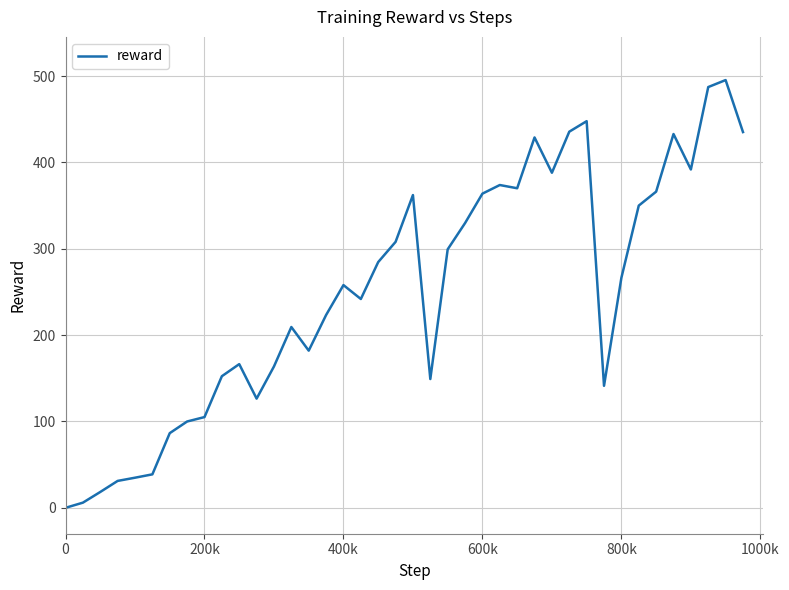

What is the difference between the maximum and minimum values?

495.3